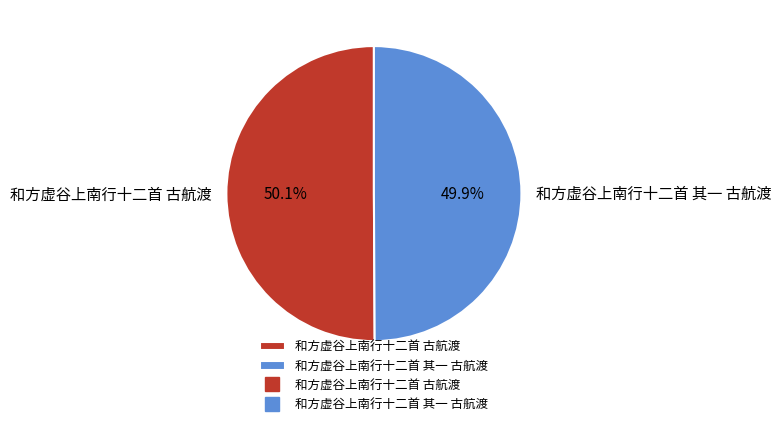

Does any single category account for the majority?

Yes